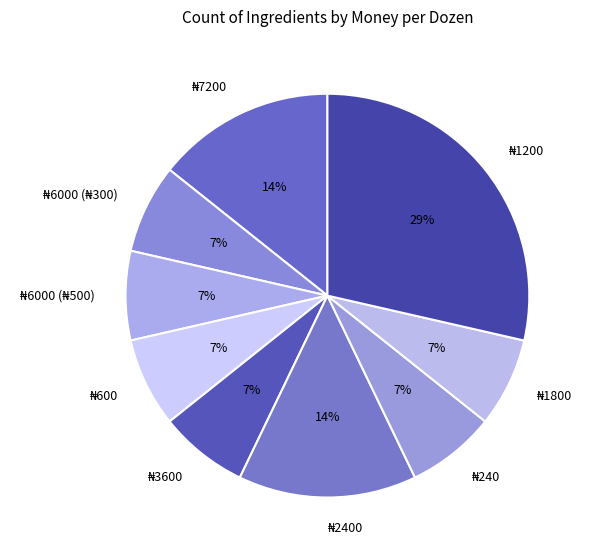

Does any single category account for the majority?

No